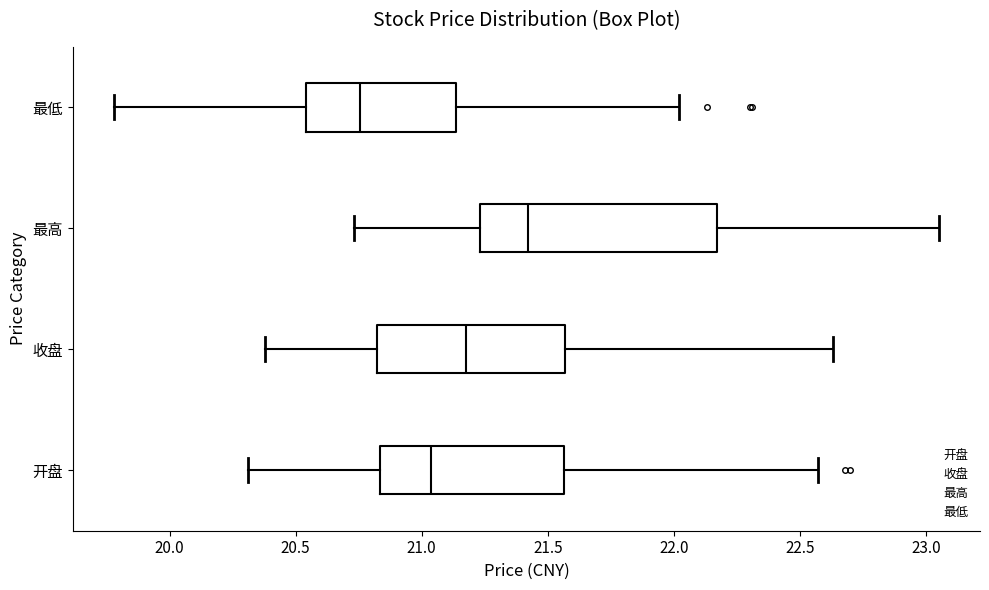

Reading bottom to top, read every box against the x-axis: the position of its median line, the range the box covers, and the ends of its whiskers. The values are not printed on the chart, so give them approximately, as read against the axis.

开盘: median 21.05, box 20.85 to 21.55, whiskers 20.30 to 22.55
收盘: median 21.20, box 20.80 to 21.55, whiskers 20.40 to 22.65
最高: median 21.40, box 21.25 to 22.15, whiskers 20.75 to 23.05
最低: median 20.75, box 20.55 to 21.15, whiskers 19.80 to 22.00